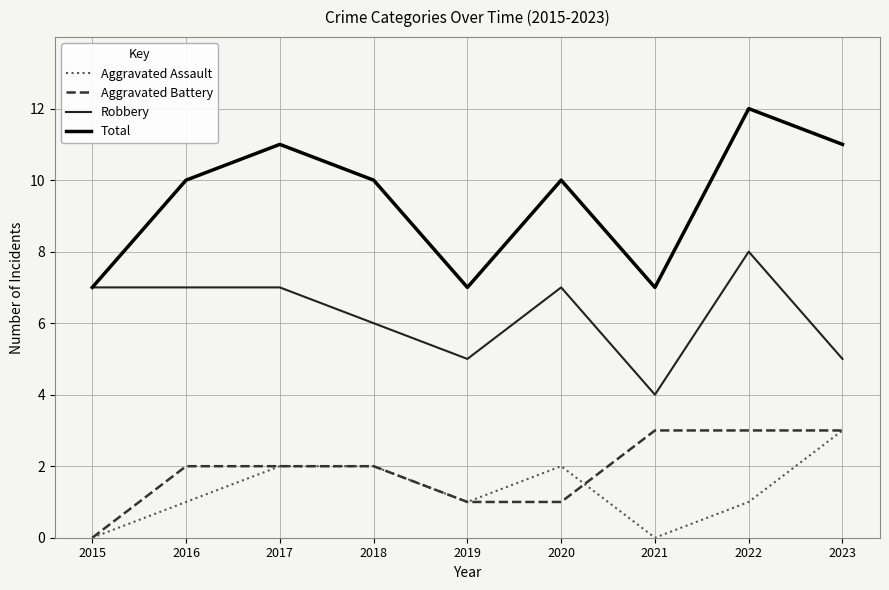

What is the sum of all Aggravated Battery values?

17